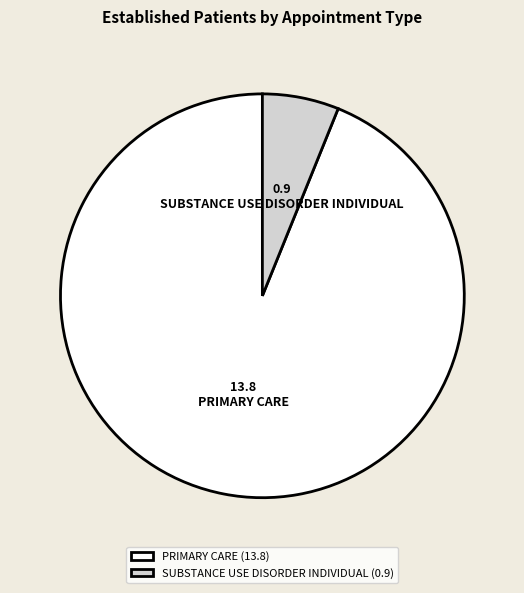

Between PRIMARY CARE and SUBSTANCE USE DISORDER INDIVIDUAL, which is larger?

PRIMARY CARE